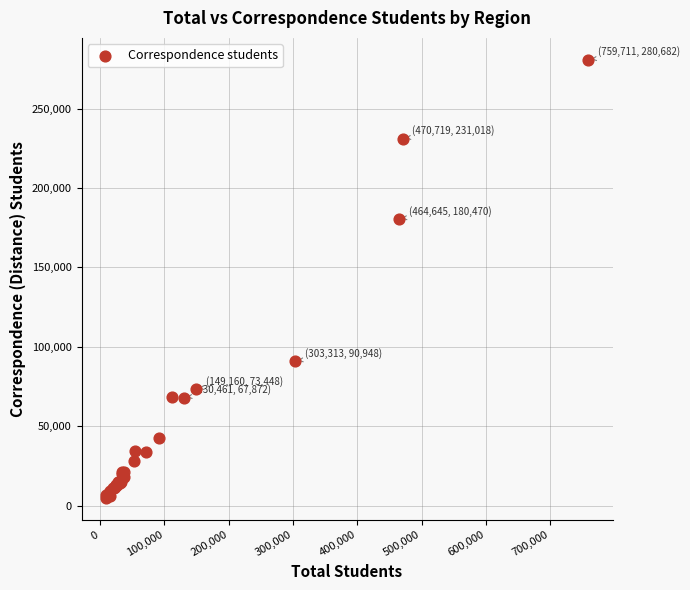

What Y value in the scatter plot is closest to 142685?

180470